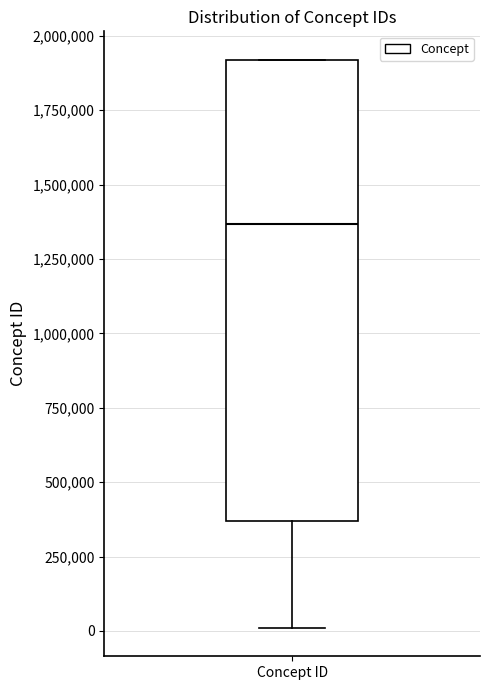

Transcribe this box plot: give where the median line is, the range the box spans, and where the two whiskers end, as read against the y-axis. The values are not printed on the chart, so give them approximately, as read against the axis.

median 1350000, box 350000 to 1900000, whiskers 0 to 1900000